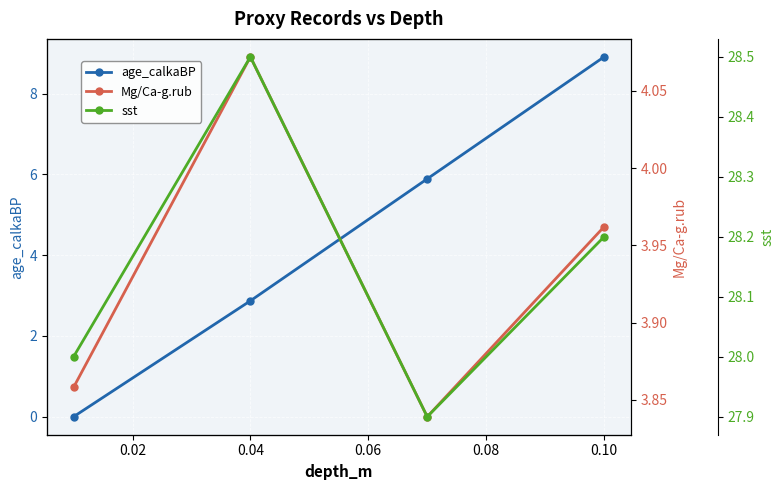

What is the maximum value for age_calkaBP?

8.9